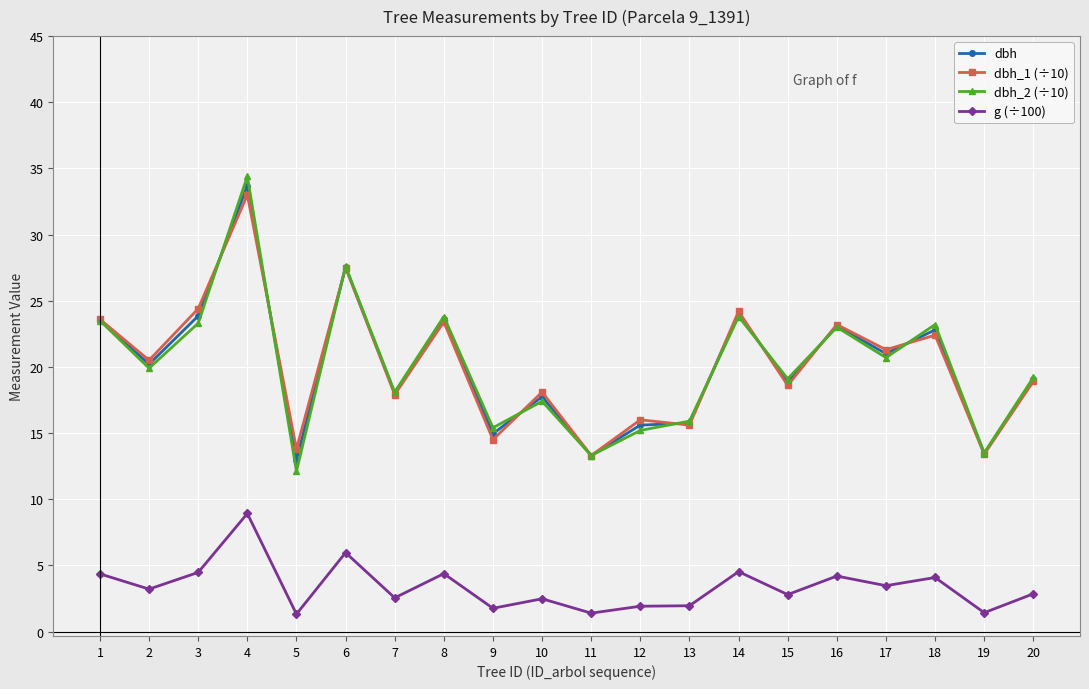

In dbh_2 (÷10), how many points are higher than both neighbors (excluding endpoints)?

7